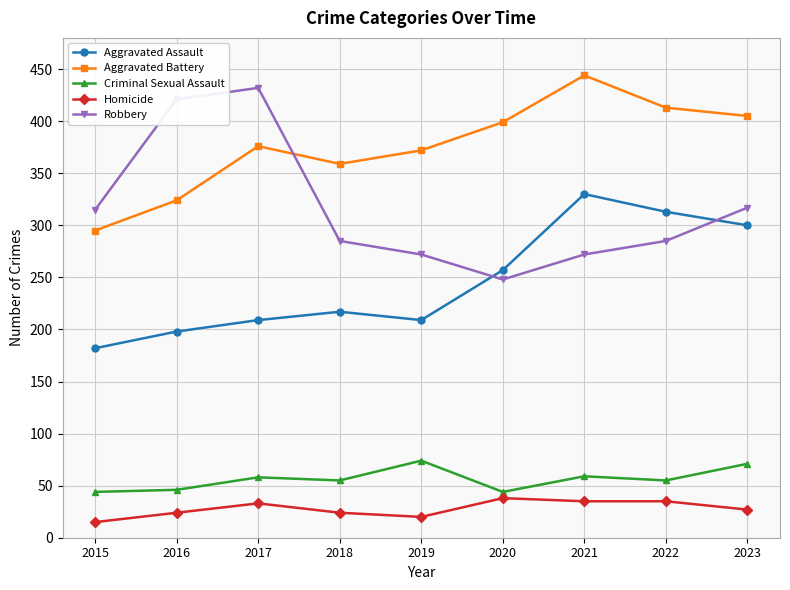

What is the maximum value for Aggravated Assault?

330